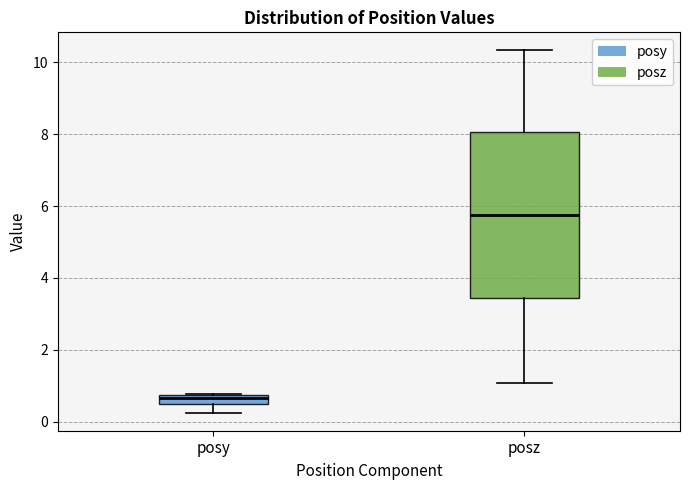

Which box's median line is the highest?

posz